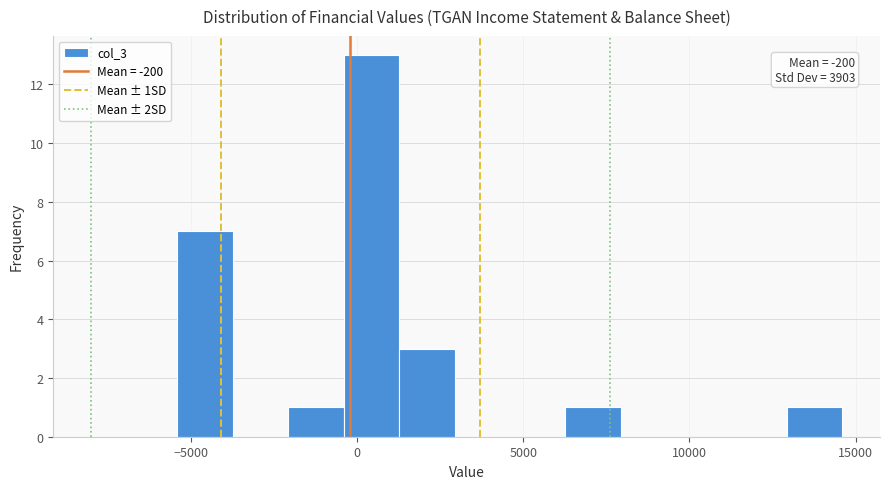

Read against the x-axis, roughly where is the centre of the tallest bar?

500